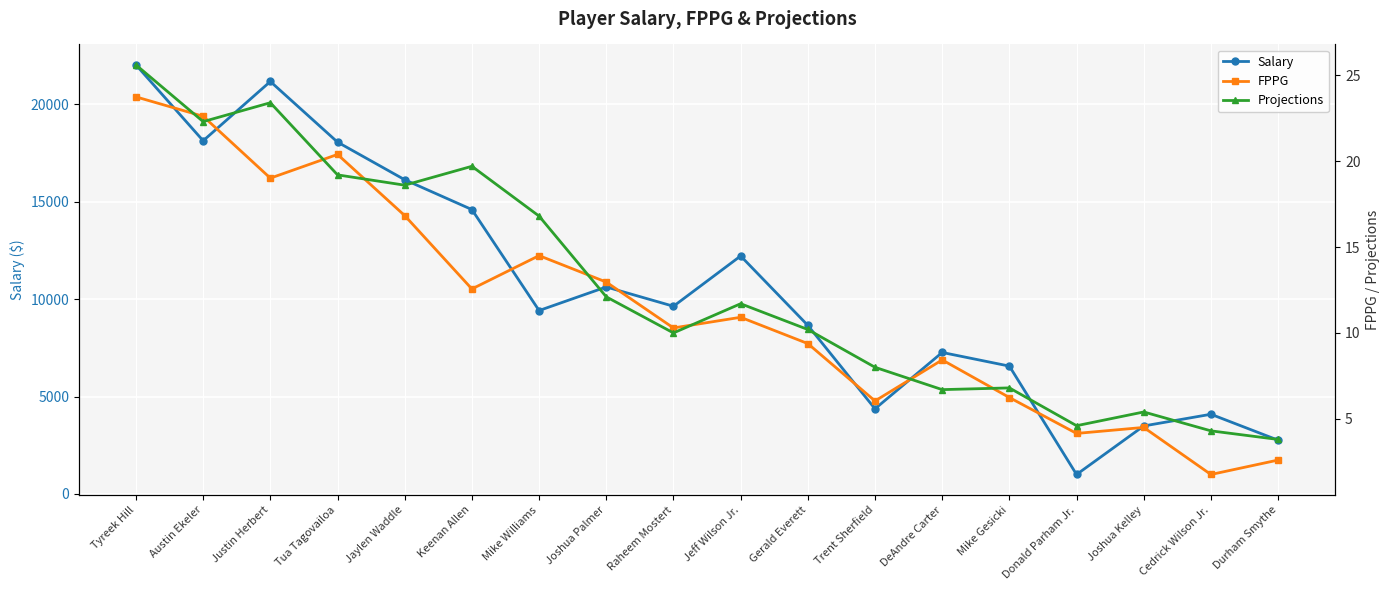

Between which two adjacent categories do Projections and FPPG first intersect?

Tyreek Hill and Austin Ekeler